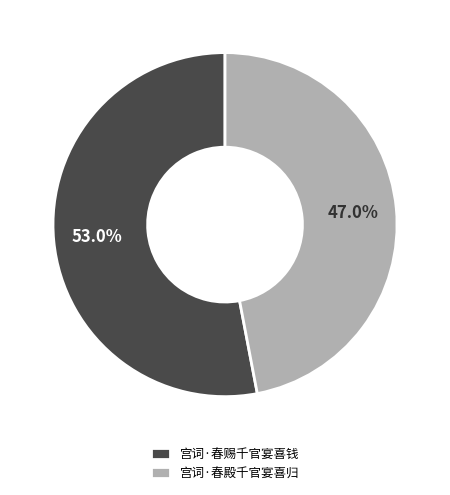

To the nearest percent, what is the difference between the largest and smallest slice percentages?

6%